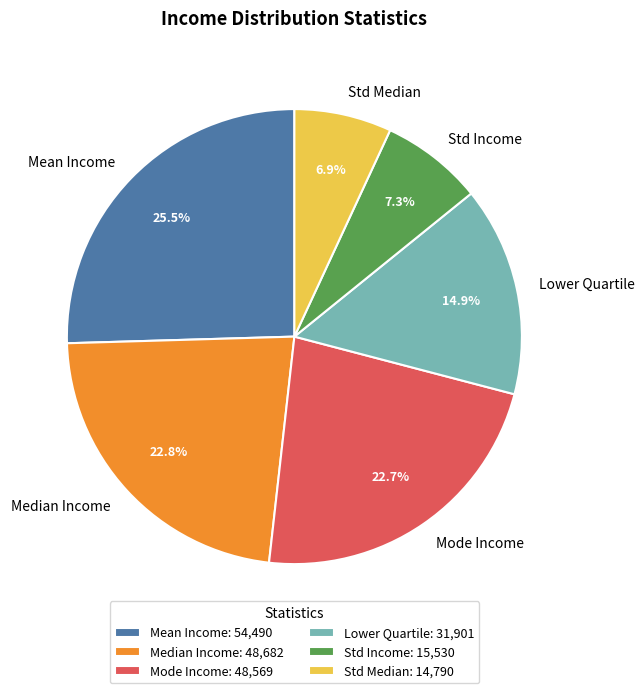

What percentage is NOT represented by Median Income?

77.2%